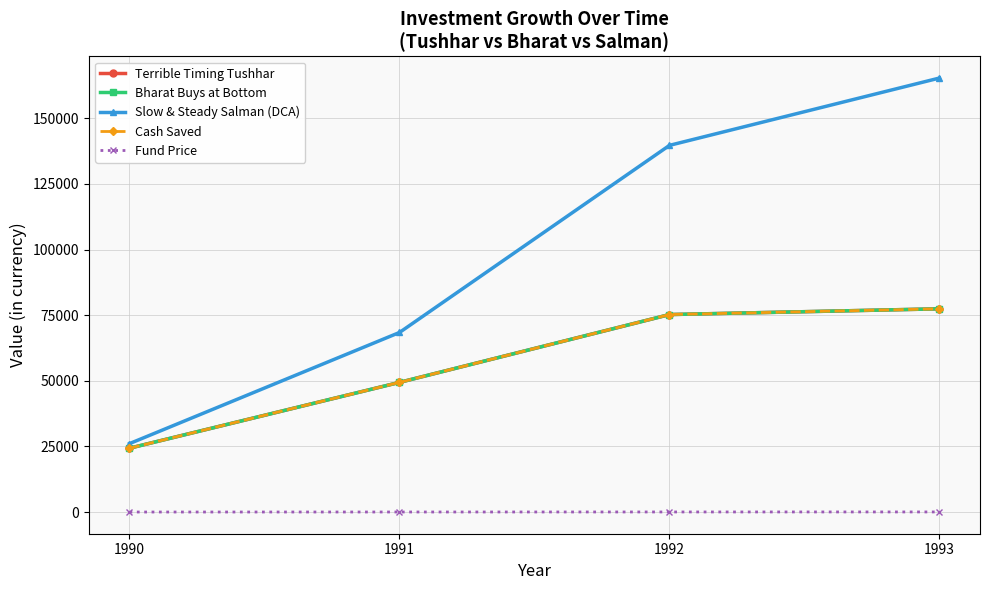

Is it true that Cash Saved equals 43680.7 at 1990?

False